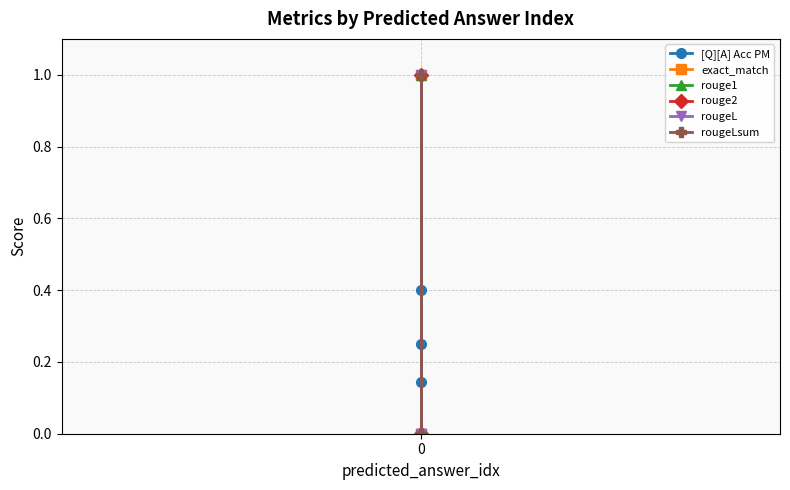

Is this an area chart (filled region under the line)?

No